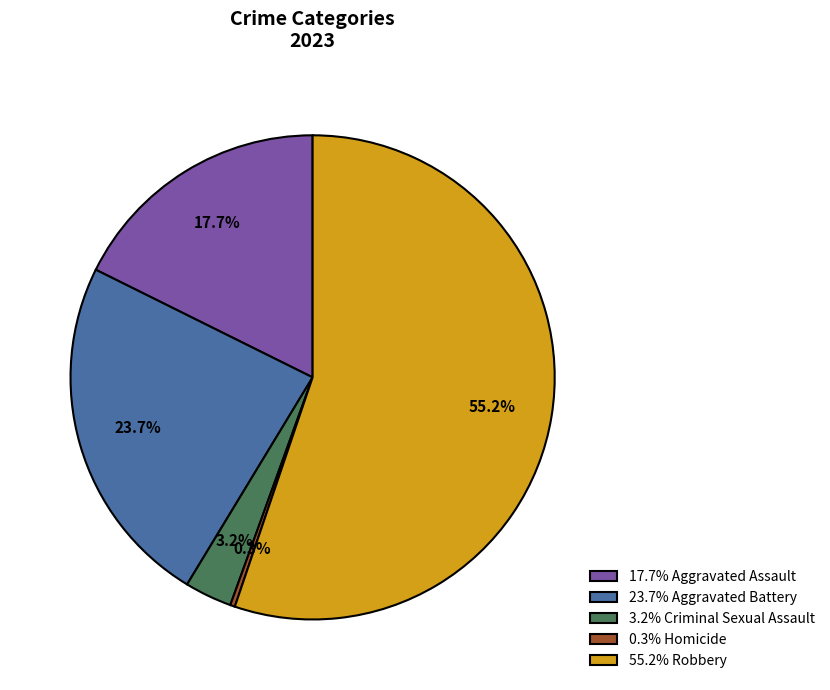

What percentage is NOT represented by 17.7% Aggravated Assault?

82.3%